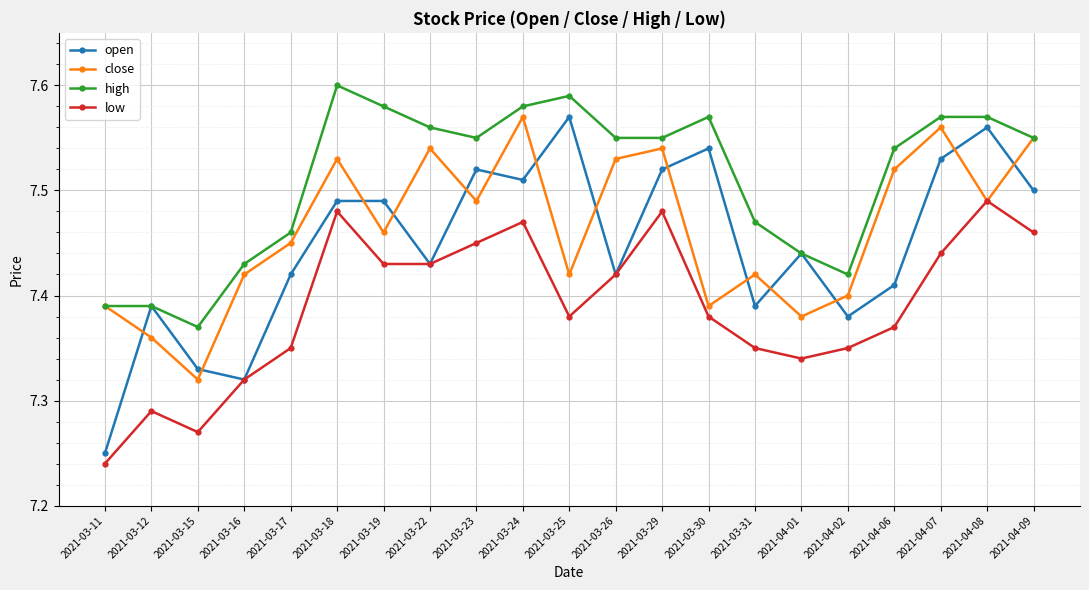

The value of low at 2021-03-12 is 2.1. True or false?

False